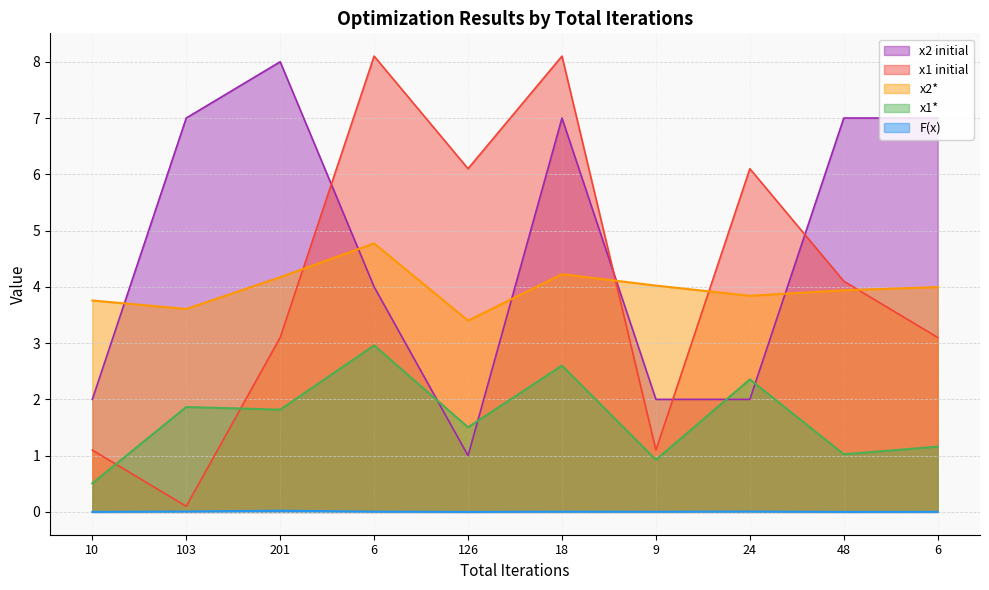

Count the number of categories in the chart.

10